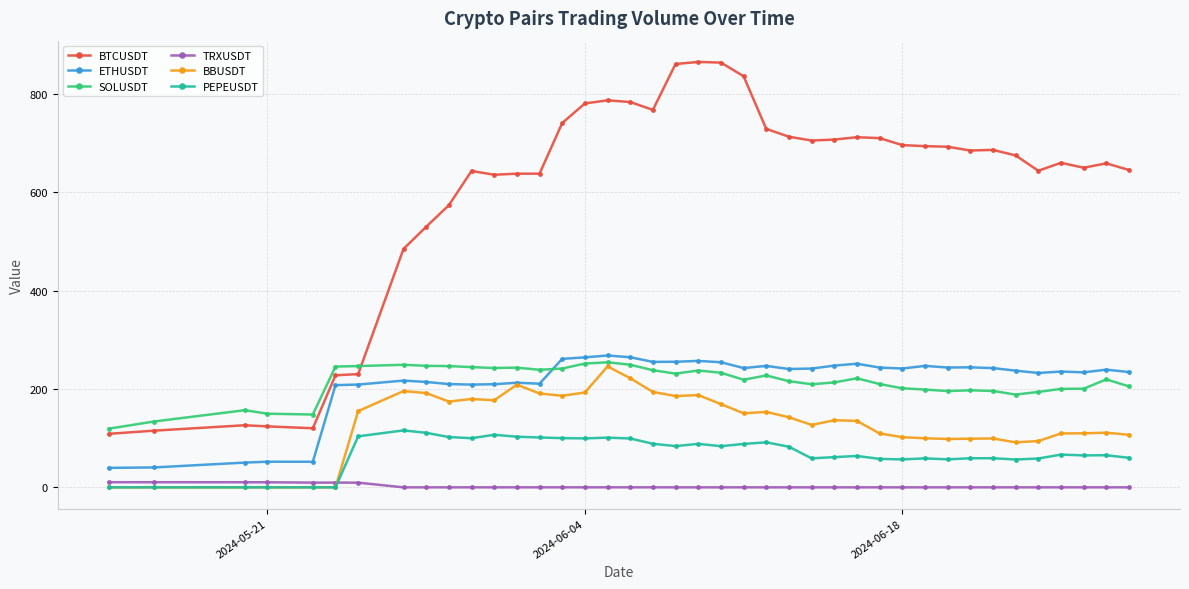

After their last crossing, which series has the higher values: ETHUSDT or SOLUSDT?

ETHUSDT